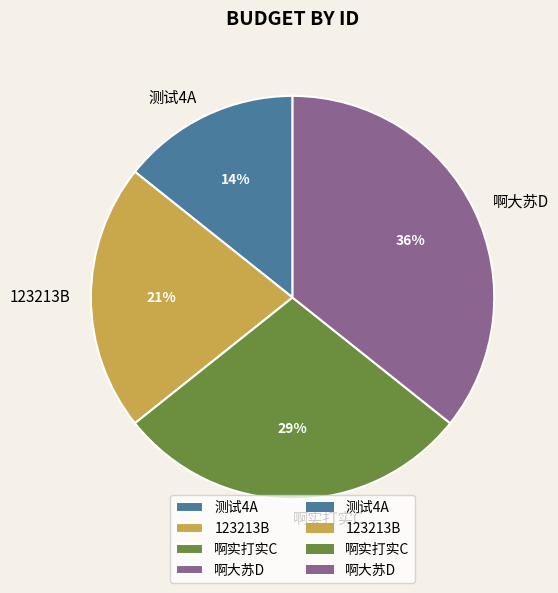

To the nearest percent, what percentage of the pie is 测试4A?

14%